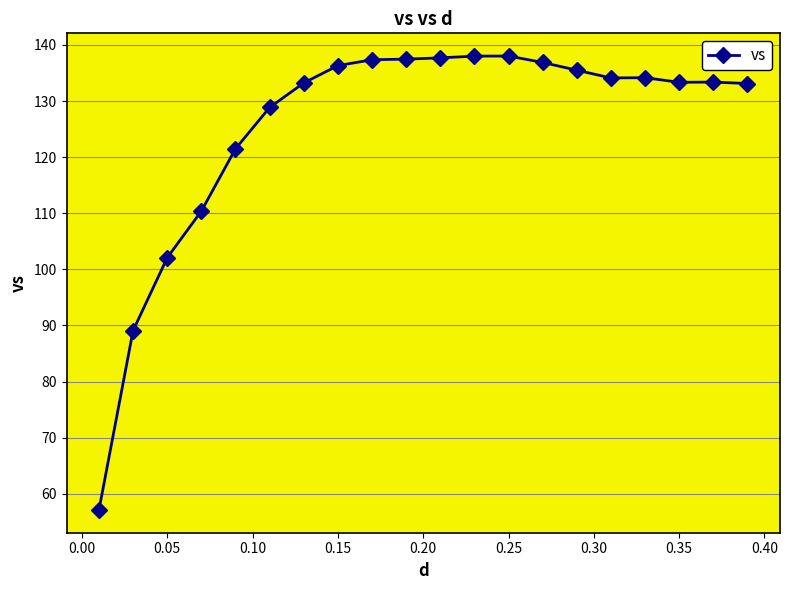

True or false: the data has more than 1 interior local peaks.

True